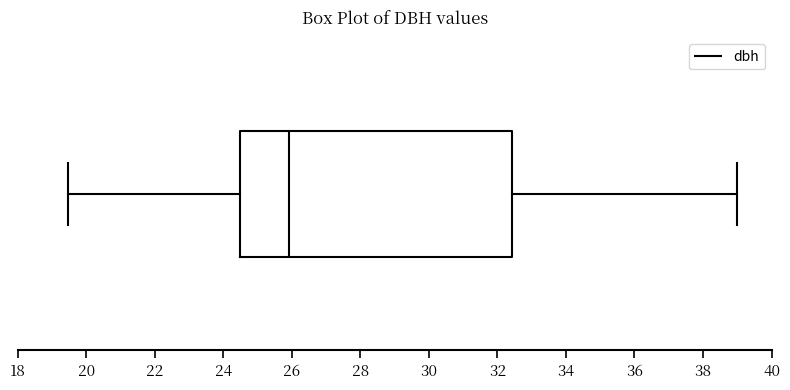

Read this box plot against the x-axis: the position of the median line, the range covered by the box, and the ends of both whiskers. The values are not printed on the chart, so give them approximately, as read against the axis.

median 26.0, box 24.4 to 32.4, whiskers 19.4 to 39.0